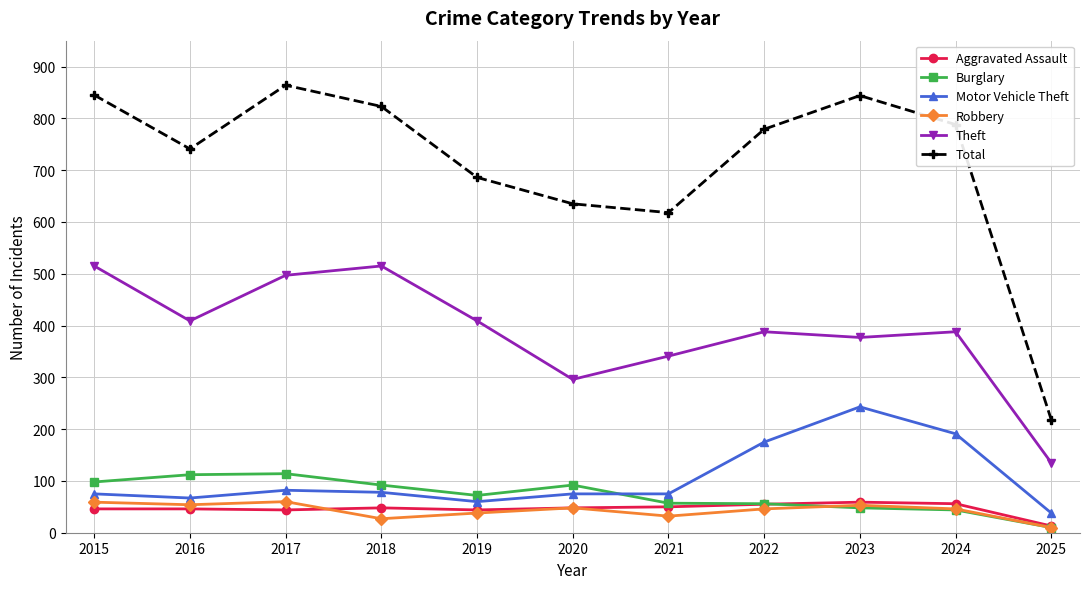

Which series has the widest spread of values?

Total